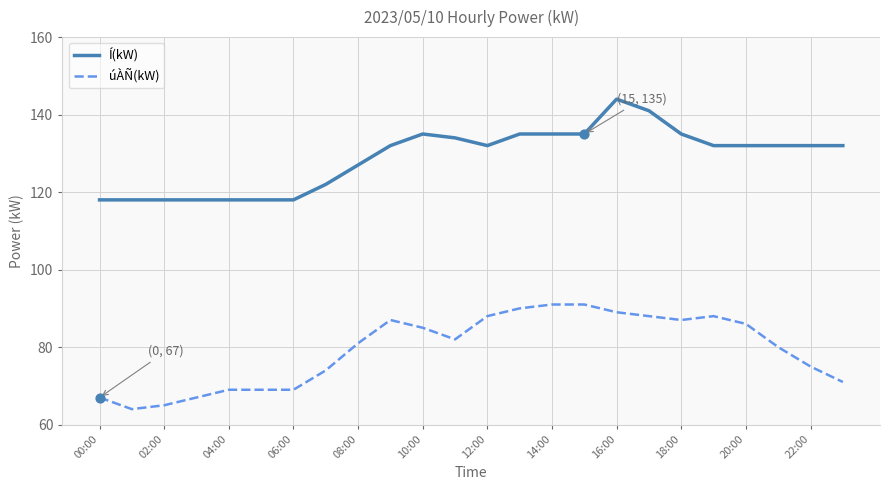

Which series has the largest total across all categories?

Í(kW)